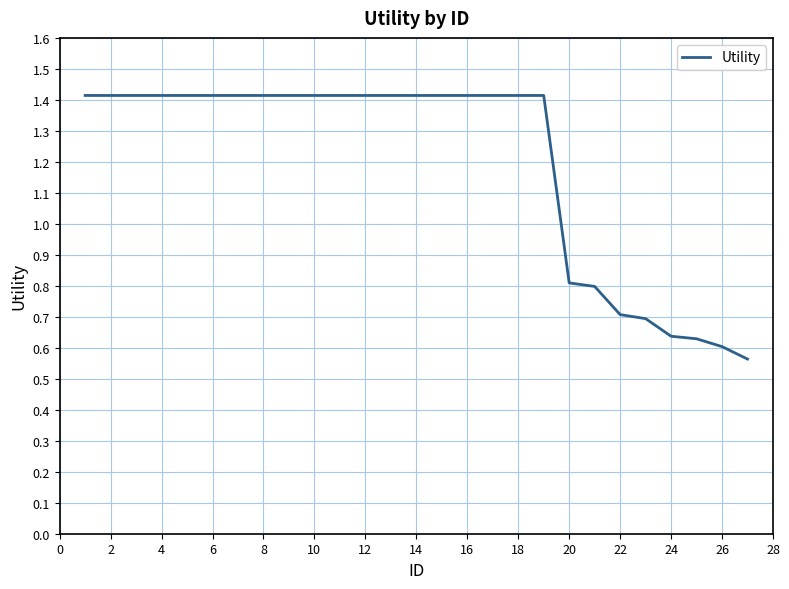

What is the maximum value shown in the chart?

1.4